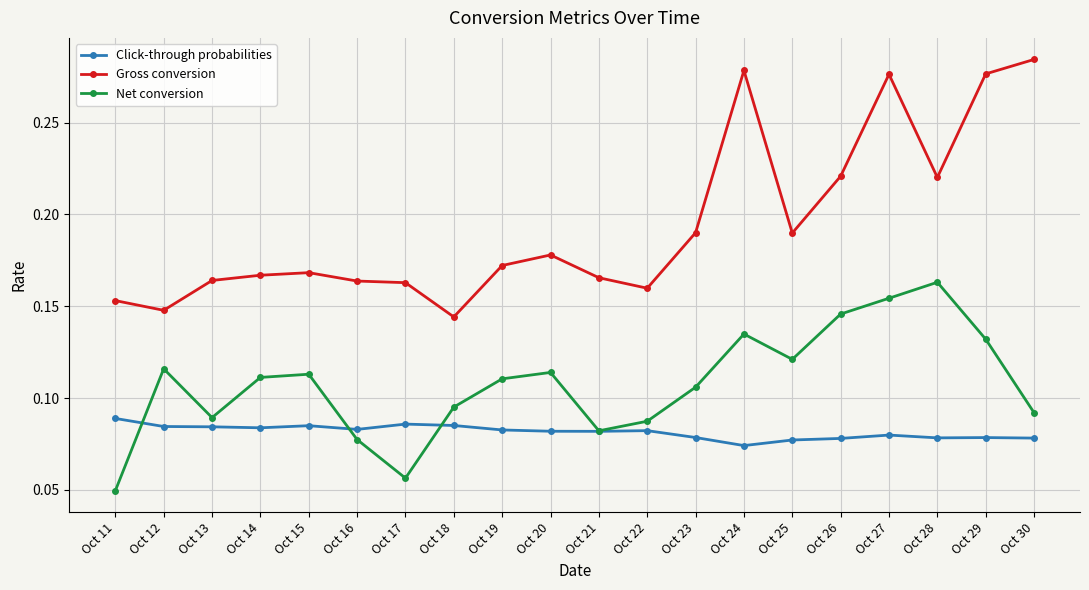

At how many categories does at least one series exceed 0?

20